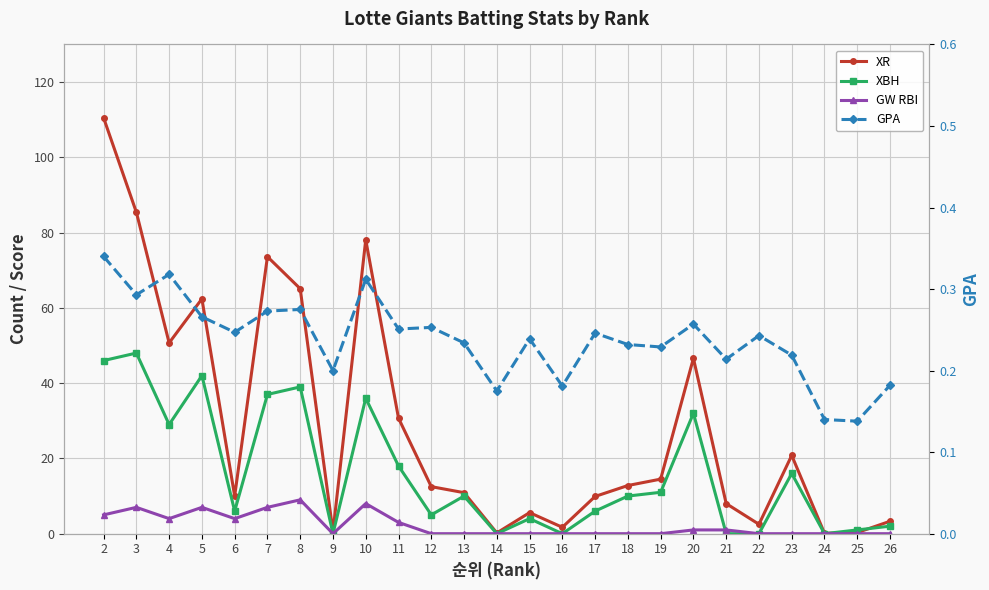

Reading right to left, extract all data points from this chart.

XR: 26=3.3	25=0.3	24=0.1	23=20.8	22=2.5	21=8.0	20=46.6	19=14.5	18=12.8	17=9.9	16=1.7	15=5.6	14=0.2	13=10.9	12=12.5	11=30.7	10=78.1	9=0.5	8=65.1	7=73.6	6=10.0	5=62.4	4=50.7	3=85.4	2=110.5
XBH: 26=2.0	25=1.0	24=0.0	23=16.0	22=0.0	21=0.0	20=32.0	19=11.0	18=10.0	17=6.0	16=0.0	15=4.0	14=0.0	13=10.0	12=5.0	11=18.0	10=36.0	9=0.0	8=39.0	7=37.0	6=6.0	5=42.0	4=29.0	3=48.0	2=46.0
GW RBI: 26=0.0	25=0.0	24=0.0	23=0.0	22=0.0	21=1.0	20=1.0	19=0.0	18=0.0	17=0.0	16=0.0	15=0.0	14=0.0	13=0.0	12=0.0	11=3.0	10=8.0	9=0.0	8=9.0	7=7.0	6=4.0	5=7.0	4=4.0	3=7.0	2=5.0
GPA: 26=0.2	25=0.1	24=0.1	23=0.2	22=0.2	21=0.2	20=0.3	19=0.2	18=0.2	17=0.2	16=0.2	15=0.2	14=0.2	13=0.2	12=0.3	11=0.3	10=0.3	9=0.2	8=0.3	7=0.3	6=0.2	5=0.3	4=0.3	3=0.3	2=0.3